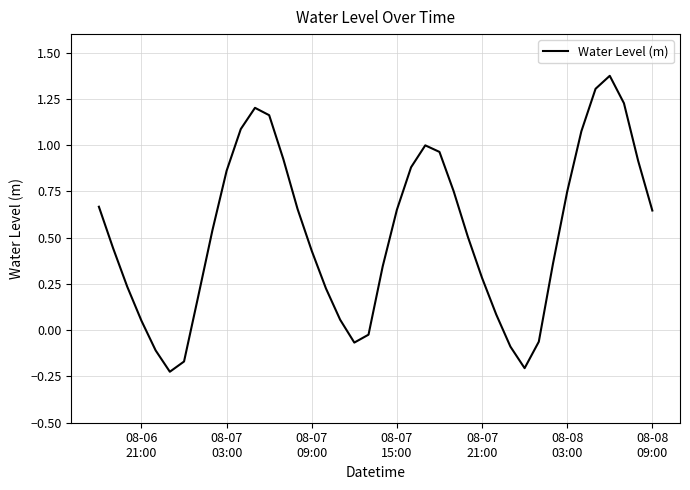

What is the difference between the maximum and minimum values?

1.6